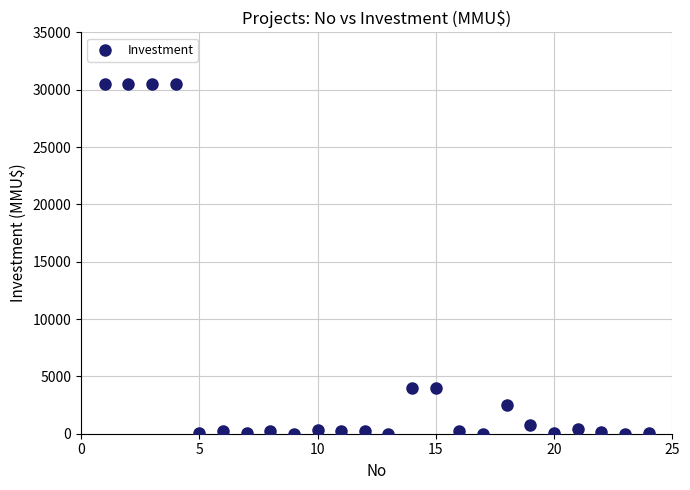

What is the range of Y values (max minus min)?

30500